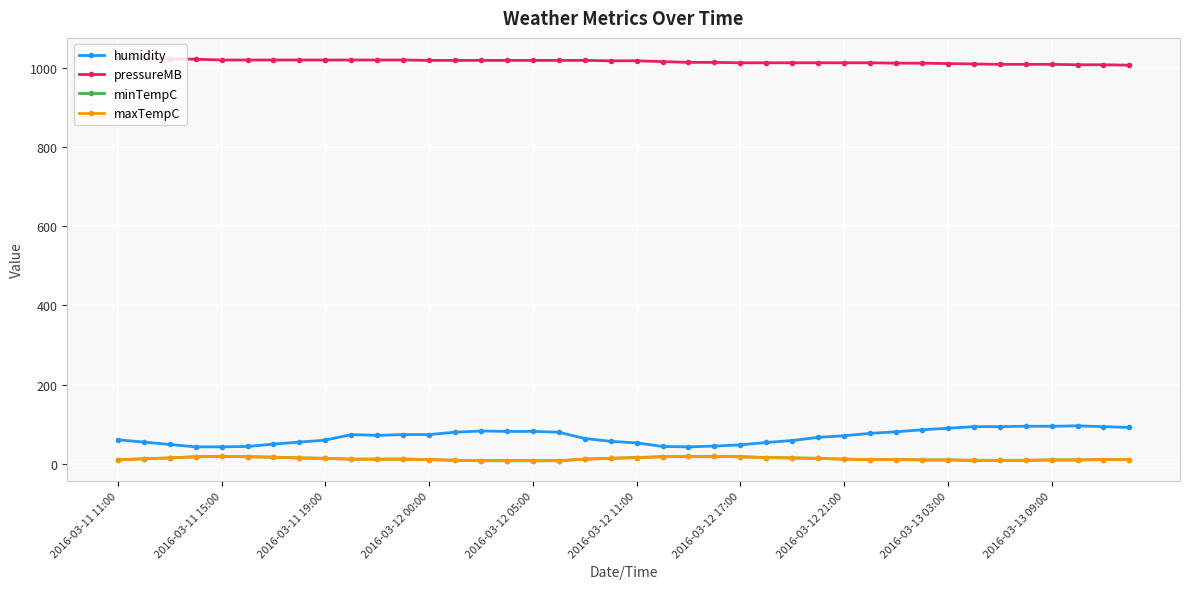

Does the chart have visible grid lines?

Yes